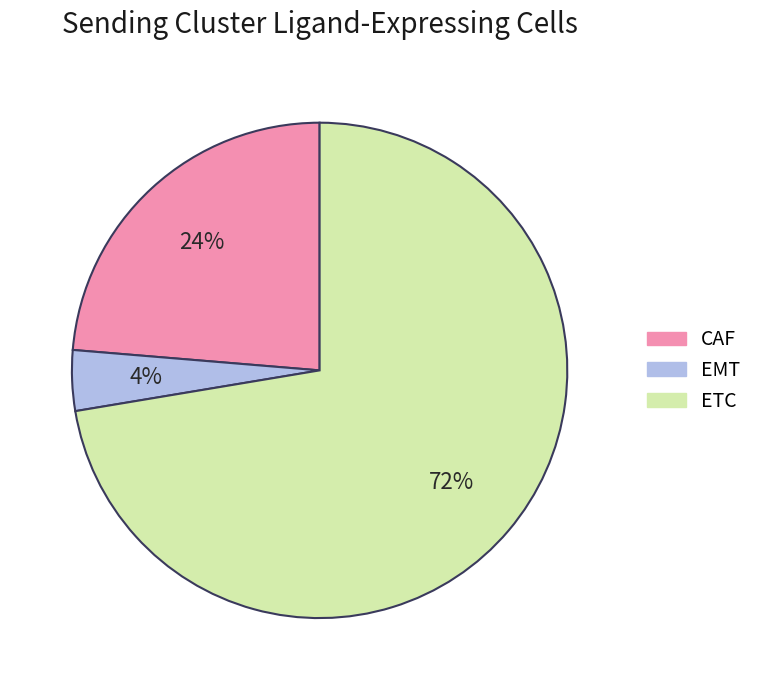

Which has a higher value, EMT or CAF?

CAF